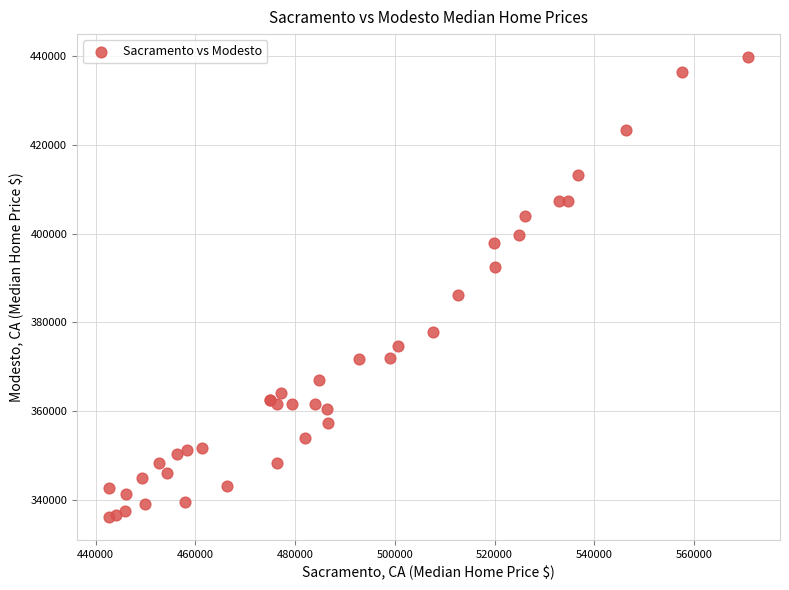

What Y value in the scatter plot is closest to 387967?

386200